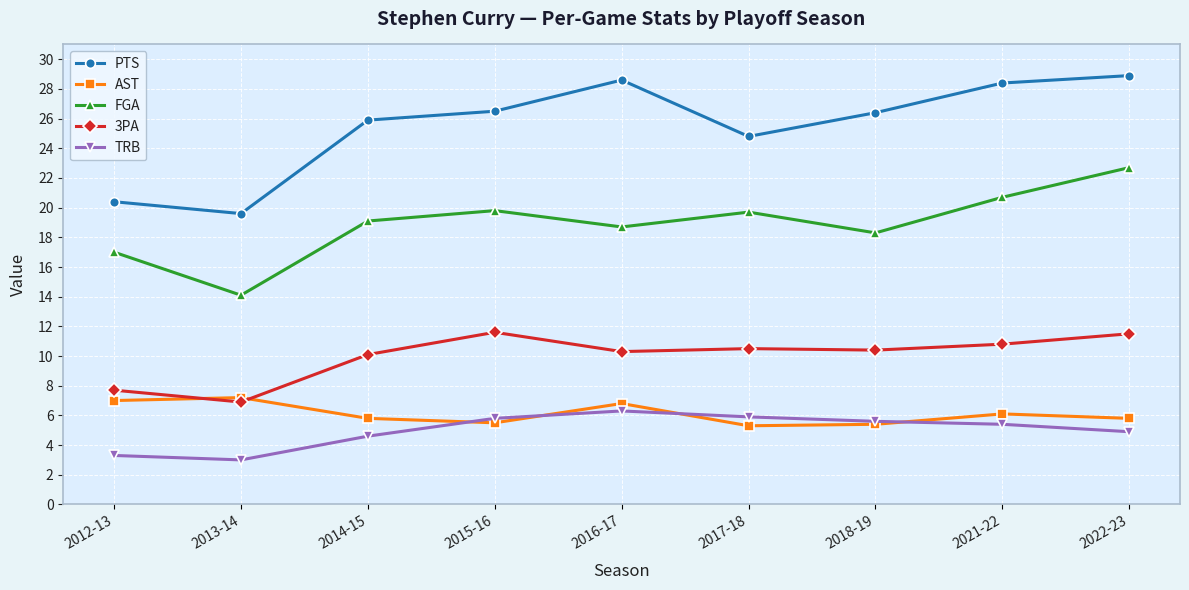

How many data points does each series have?

9